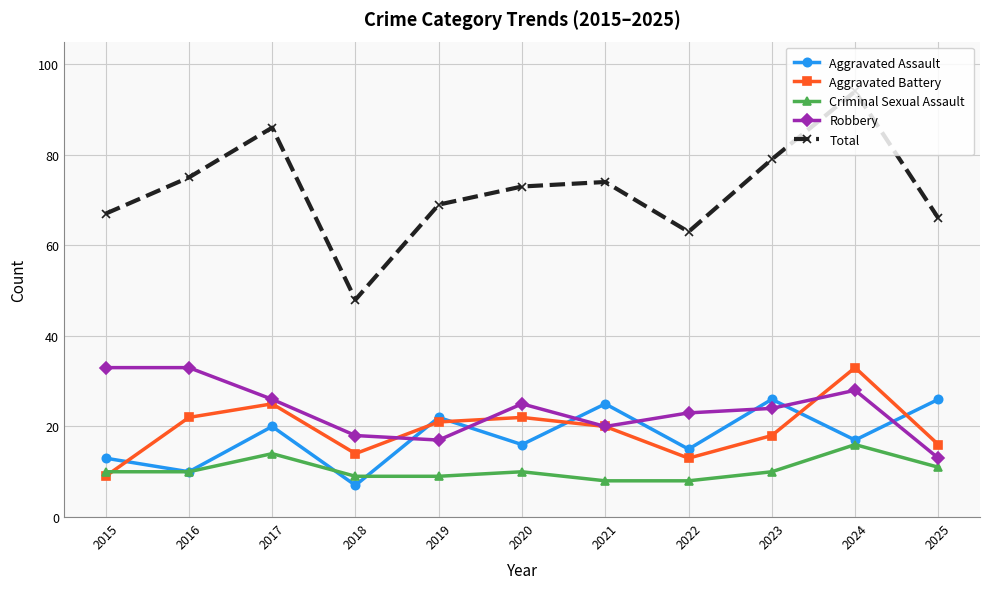

Reading left to right, extract all data points from this chart.

Aggravated Assault: 2015=13	2016=10	2017=20	2018=7	2019=22	2020=16	2021=25	2022=15	2023=26	2024=17	2025=26
Aggravated Battery: 2015=9	2016=22	2017=25	2018=14	2019=21	2020=22	2021=20	2022=13	2023=18	2024=33	2025=16
Criminal Sexual Assault: 2015=10	2016=10	2017=14	2018=9	2019=9	2020=10	2021=8	2022=8	2023=10	2024=16	2025=11
Robbery: 2015=33	2016=33	2017=26	2018=18	2019=17	2020=25	2021=20	2022=23	2023=24	2024=28	2025=13
Total: 2015=67	2016=75	2017=86	2018=48	2019=69	2020=73	2021=74	2022=63	2023=79	2024=94	2025=66